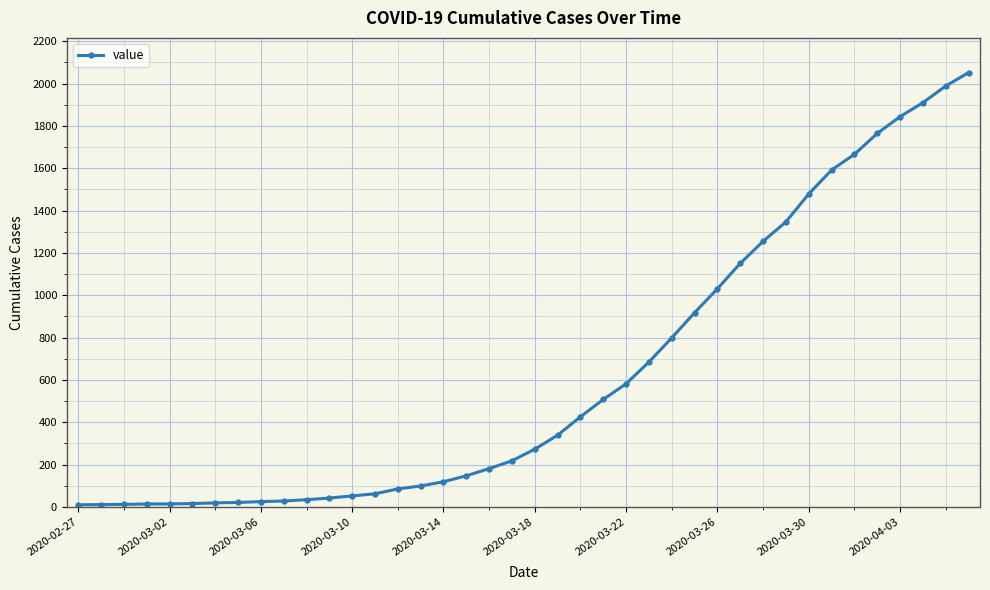

How many data points does each series have?

40